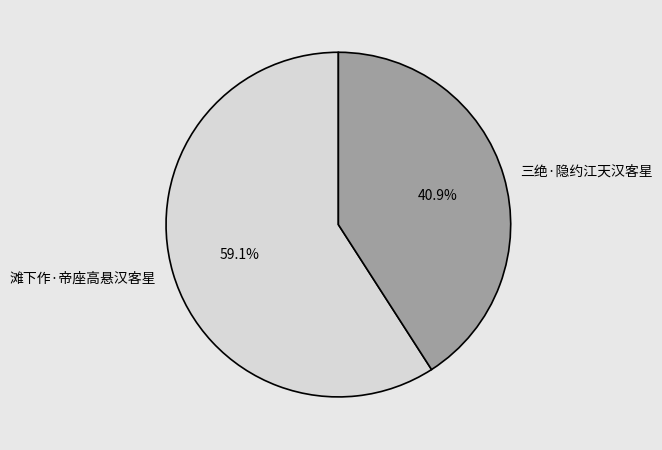

The 滩下作·帝座高悬汉客星 slice represents 59% of the pie. True or false?

True